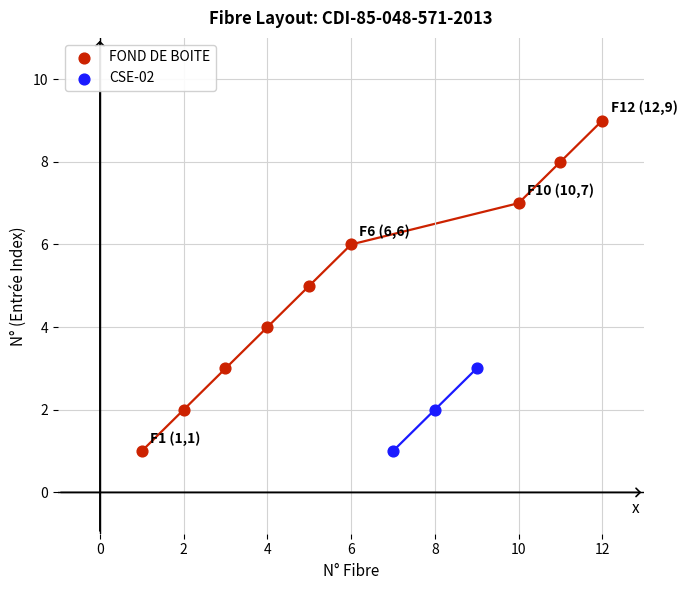

Which series has the largest Y range (max minus min)?

FOND DE BOITE